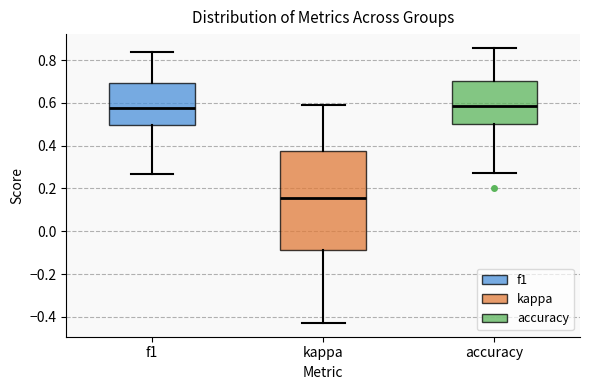

Where does the median line of the box for accuracy sit on the y-axis? The values are not printed on the chart, so give them approximately, as read against the axis.

0.58